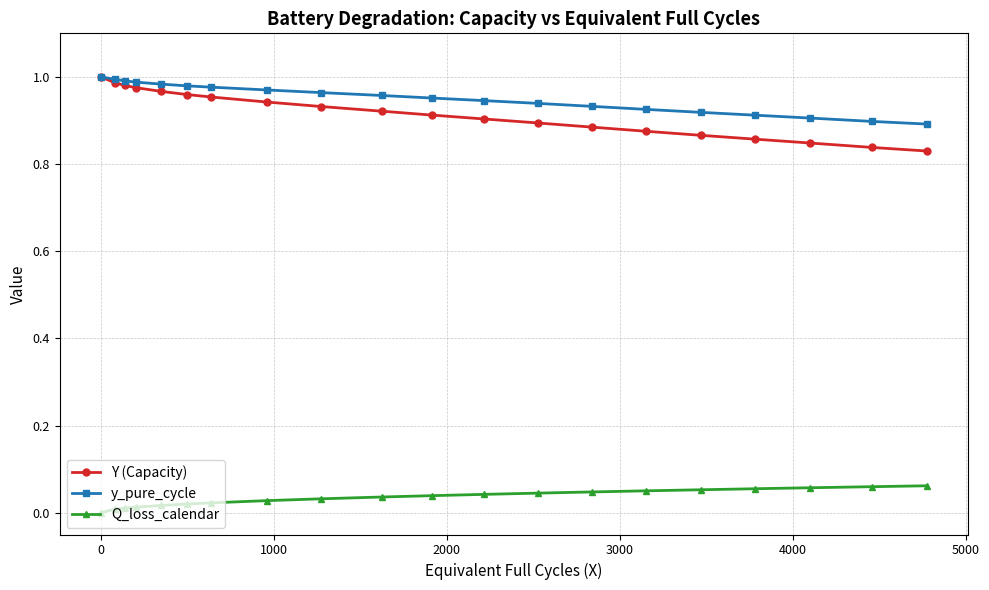

Which series has the widest spread of values?

Y (Capacity)